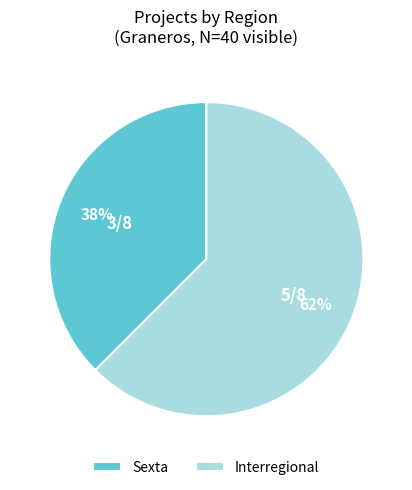

Which category has the biggest portion of the pie?

Interregional